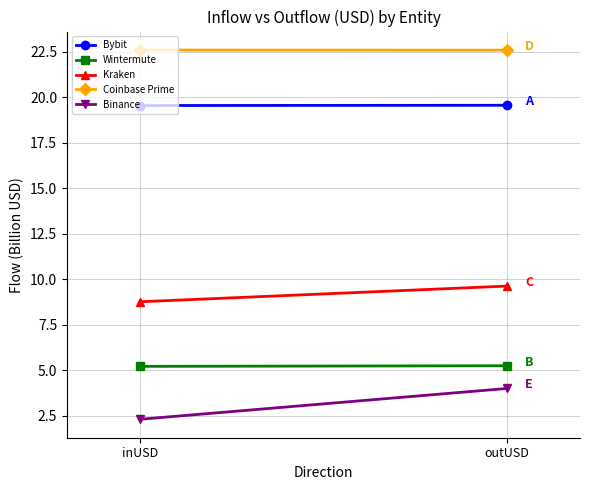

How many lines are shown in the chart?

5